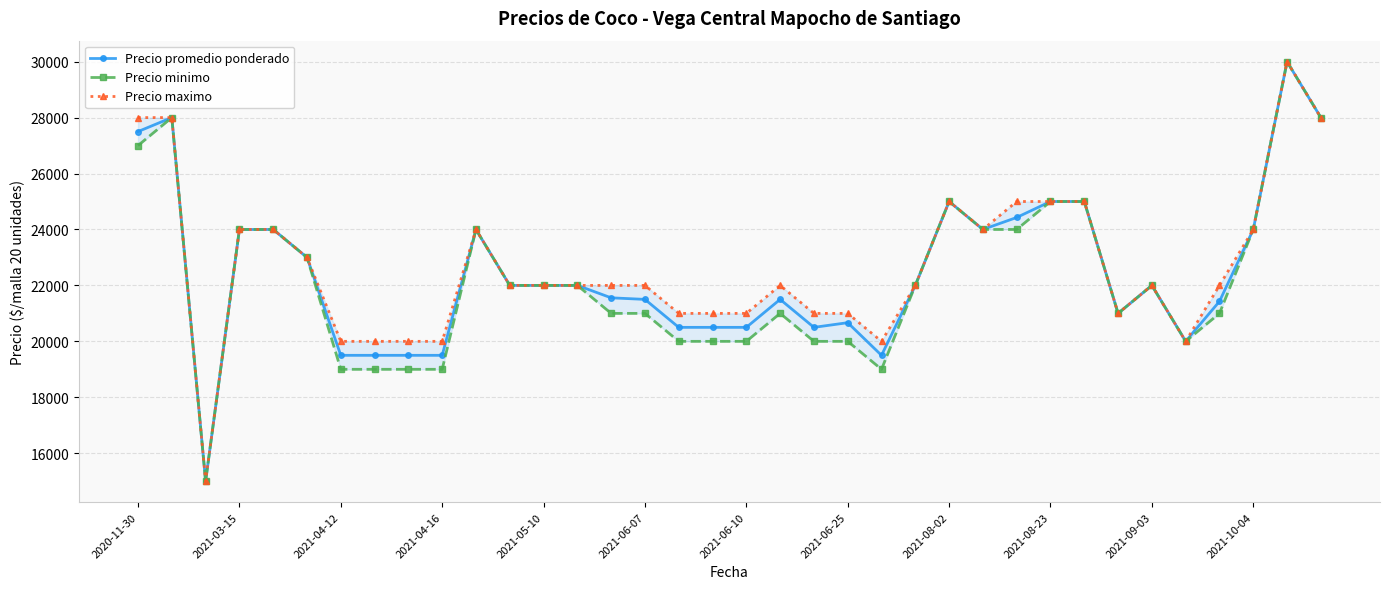

Rank the series by their maximum value, from highest to lowest.

Precio promedio ponderado, Precio minimo, Precio maximo